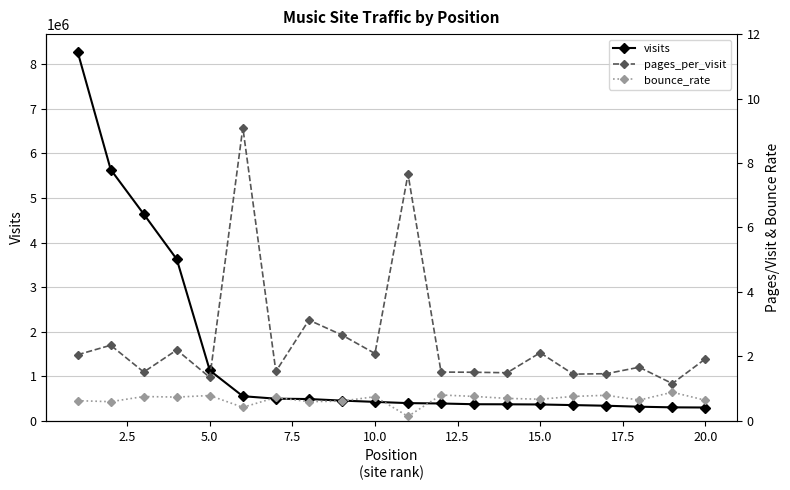

True or false: visits has more than 1 interior local peaks.

False